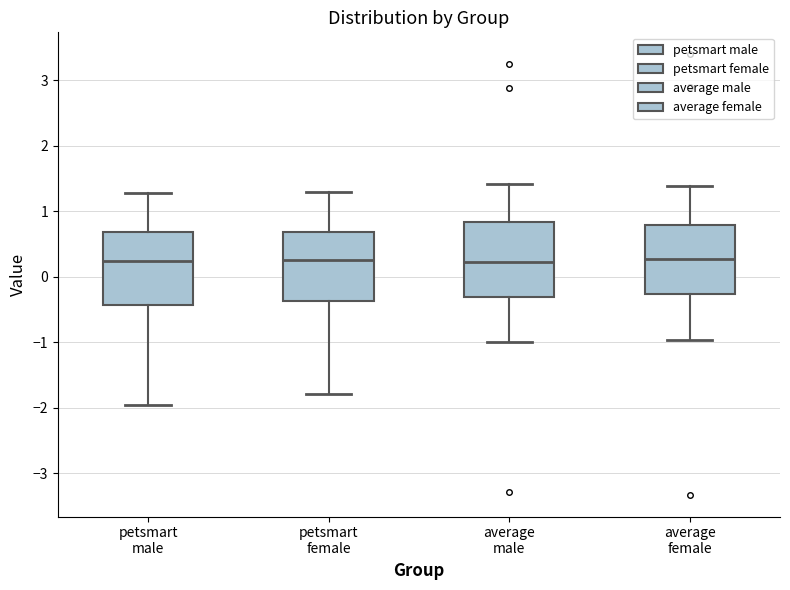

Reading left to right, read every box against the y-axis: the position of its median line, the range the box covers, and the ends of its whiskers. The values are not printed on the chart, so give them approximately, as read against the axis.

petsmart male: median 0.2, box -0.4 to 0.7, whiskers -2.0 to 1.3
petsmart female: median 0.3, box -0.4 to 0.7, whiskers -1.8 to 1.3
average male: median 0.2, box -0.3 to 0.8, whiskers -1.0 to 1.4
average female: median 0.3, box -0.3 to 0.8, whiskers -1.0 to 1.4